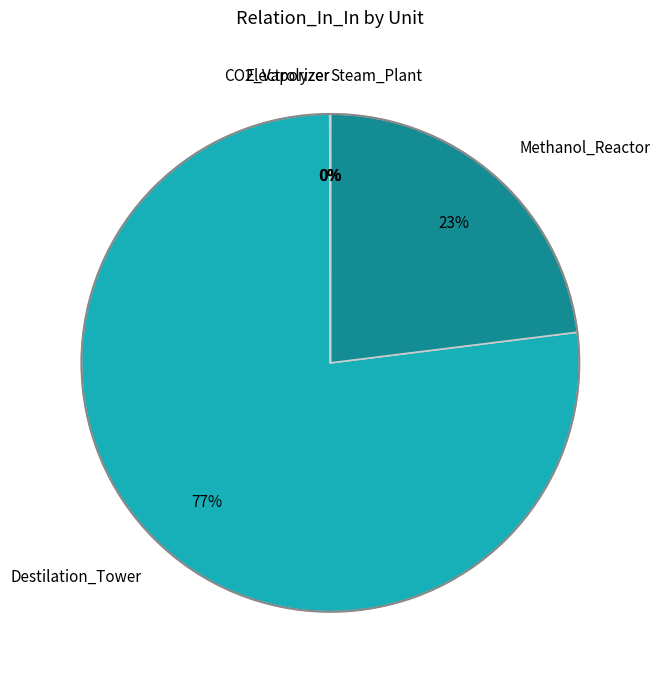

What is the largest slice in the pie chart?

Destilation_Tower